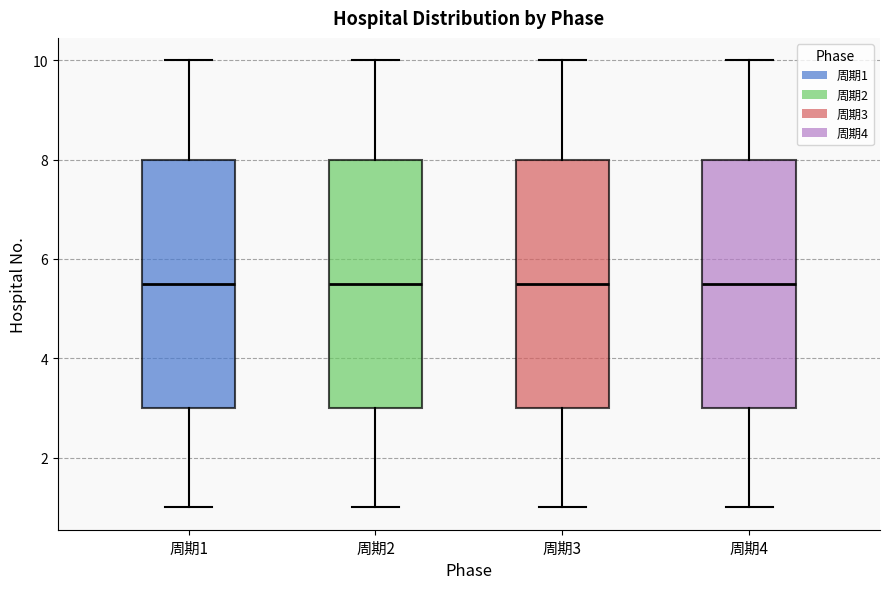

Reading left to right, transcribe this box plot: for each box, give where its median line is, the range the box spans, and where its two whiskers end, as read against the y-axis. The values are not printed on the chart, so give them approximately, as read against the axis.

周期1: median 5.6, box 3.0 to 8.0, whiskers 1.0 to 10.0
周期2: median 5.6, box 3.0 to 8.0, whiskers 1.0 to 10.0
周期3: median 5.6, box 3.0 to 8.0, whiskers 1.0 to 10.0
周期4: median 5.6, box 3.0 to 8.0, whiskers 1.0 to 10.0